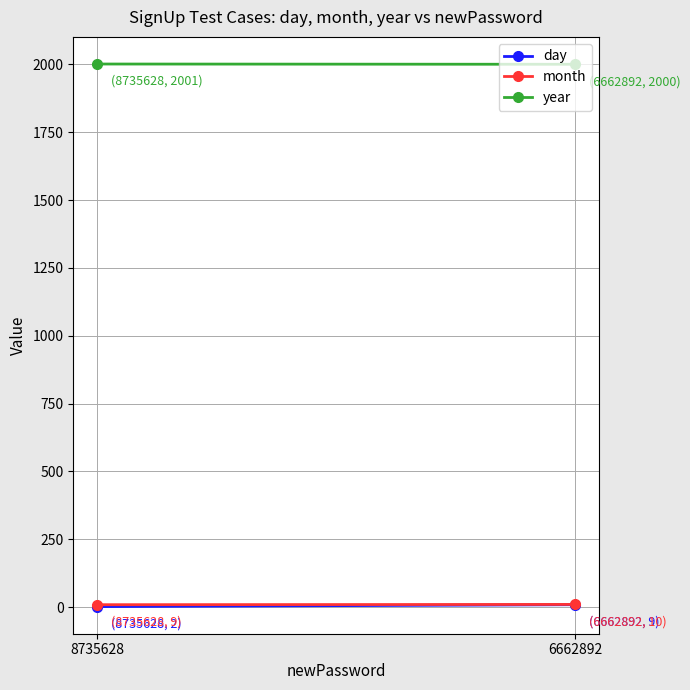

What is the minimum value shown in the chart?

2